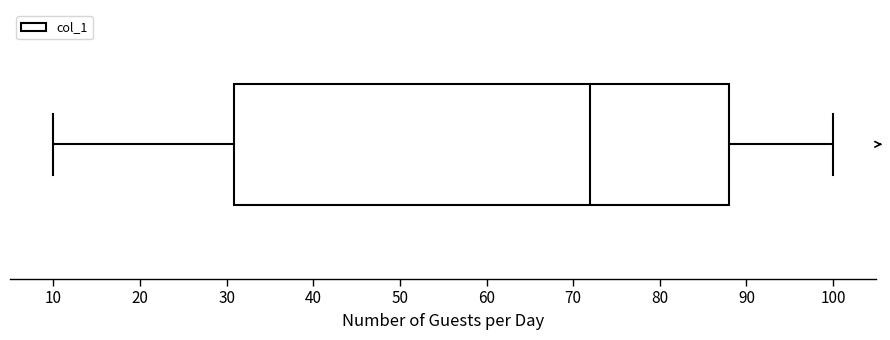

Read this box plot against the x-axis: the position of the median line, the range covered by the box, and the ends of both whiskers. The values are not printed on the chart, so give them approximately, as read against the axis.

median 72, box 31 to 88, whiskers 10 to 100